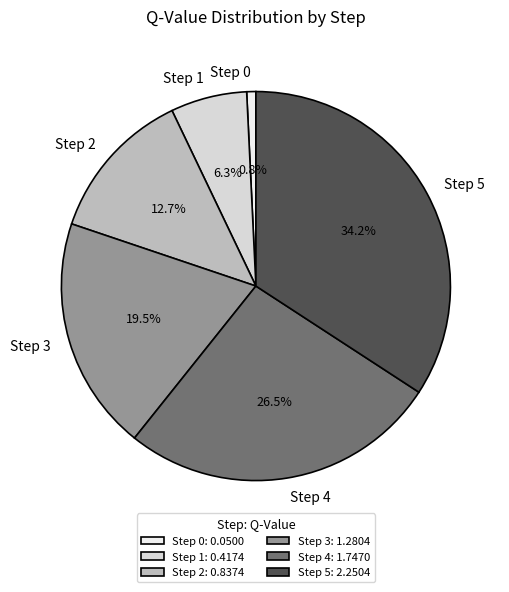

What is the largest slice in the pie chart?

Step 5